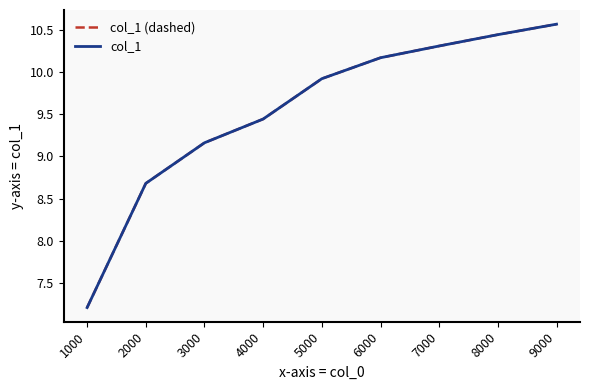

Does the chart display data point markers on the line(s)?

No